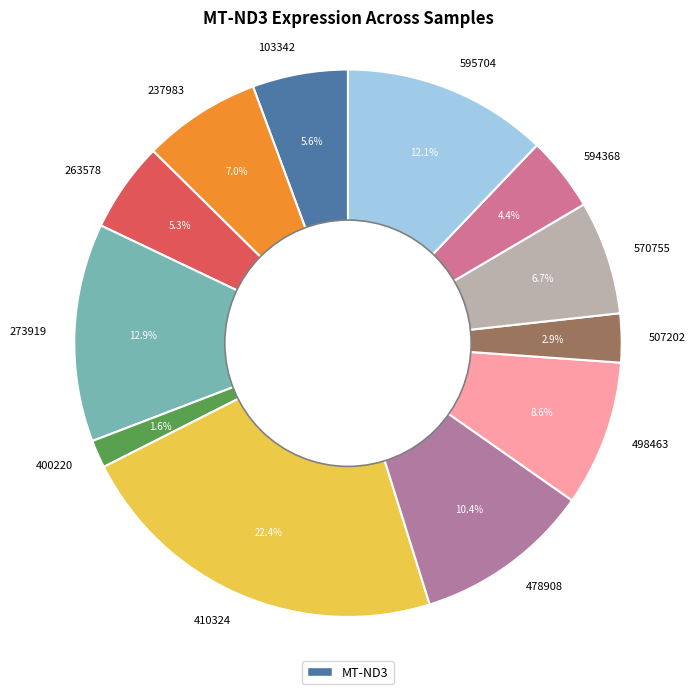

How many slices are in this pie chart?

12